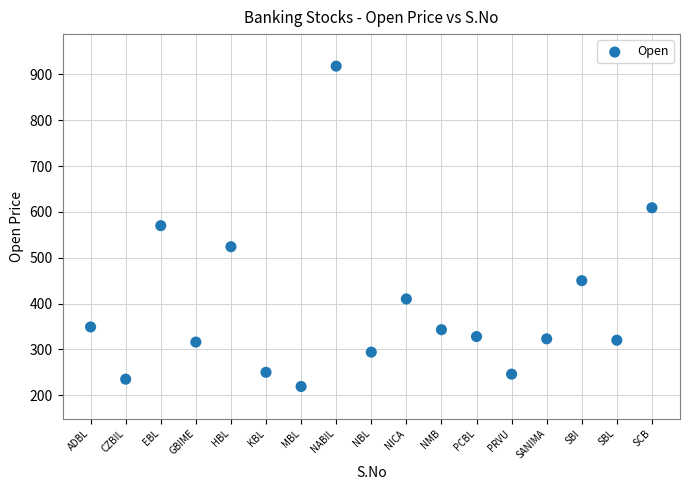

What is the range of X values (max minus min)?

16